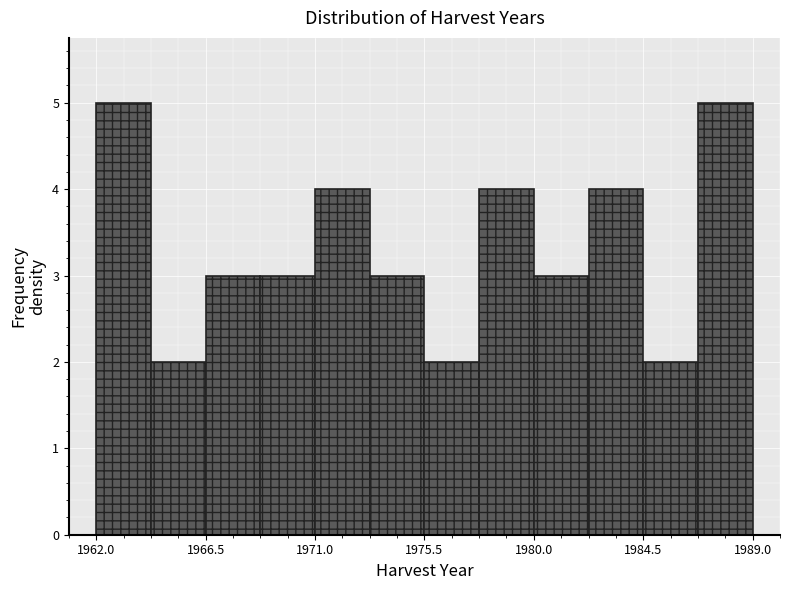

Reading left to right, list every bar in this chart as the range it spans on the x-axis followed by its height. Neither the bar edges nor the heights are printed on the chart, so give them approximately, as read against the axes.

1962.00 to 1964.25: 5
1964.25 to 1966.50: 2
1966.50 to 1968.75: 3
1968.75 to 1971.00: 3
1971.00 to 1973.25: 4
1973.25 to 1975.50: 3
1975.50 to 1977.75: 2
1977.75 to 1980.00: 4
1980.00 to 1982.25: 3
1982.25 to 1984.50: 4
1984.50 to 1986.75: 2
1986.75 to 1989.00: 5